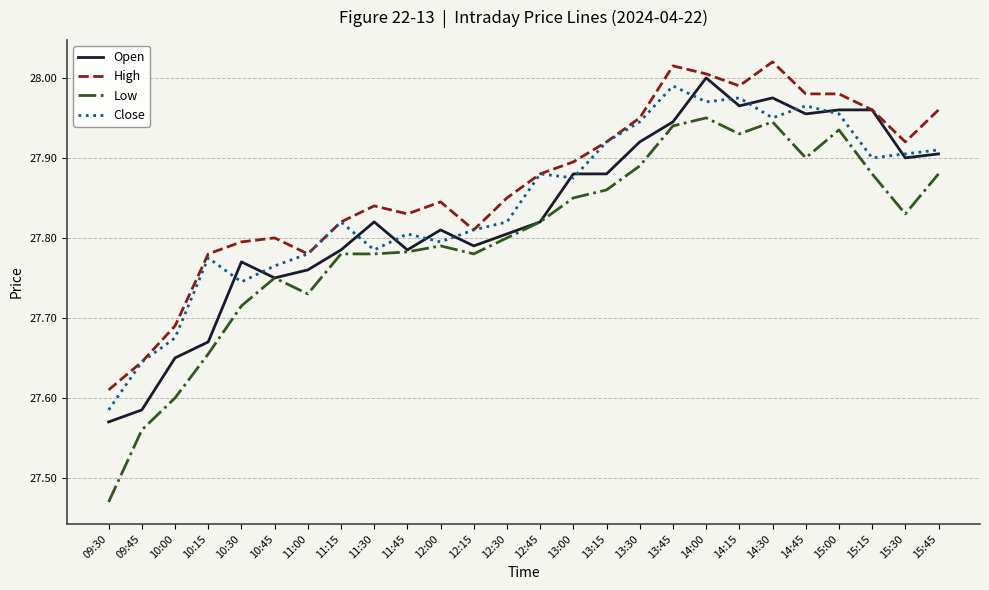

Which category has the lowest value in the Low series?

09:30